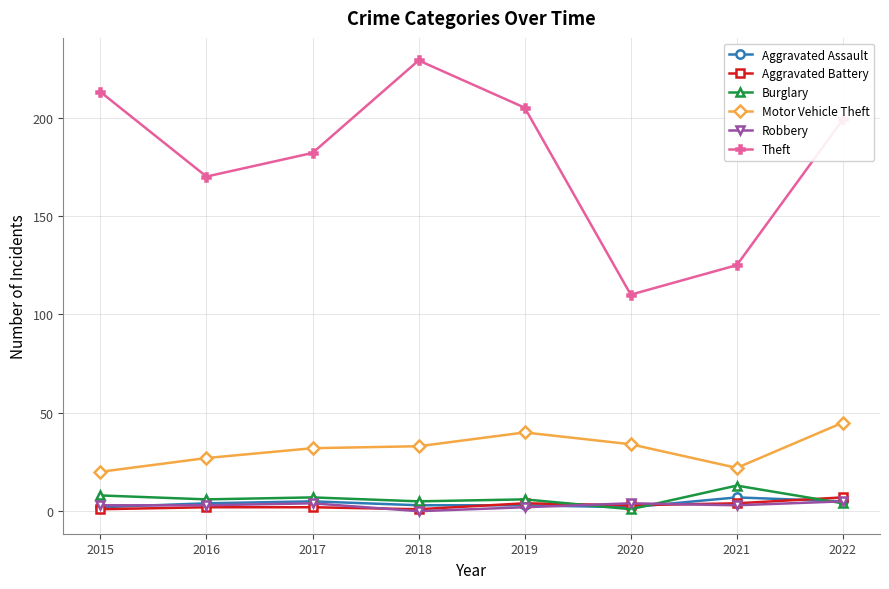

The Aggravated Battery series shows 3 at 2020. True or false?

True